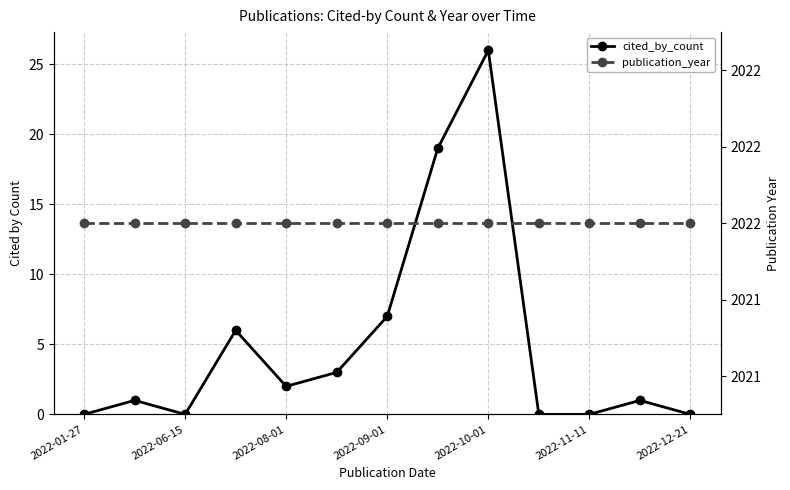

Rank the series by their average value, from lowest to highest.

cited_by_count, publication_year